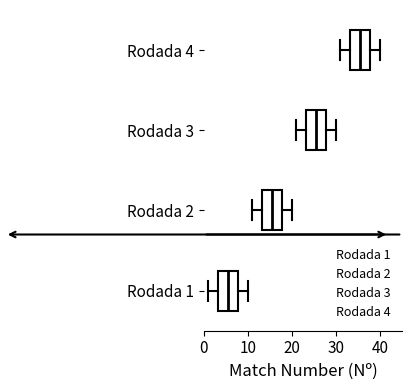

Which box has the furthest to the left median line?

Rodada 1